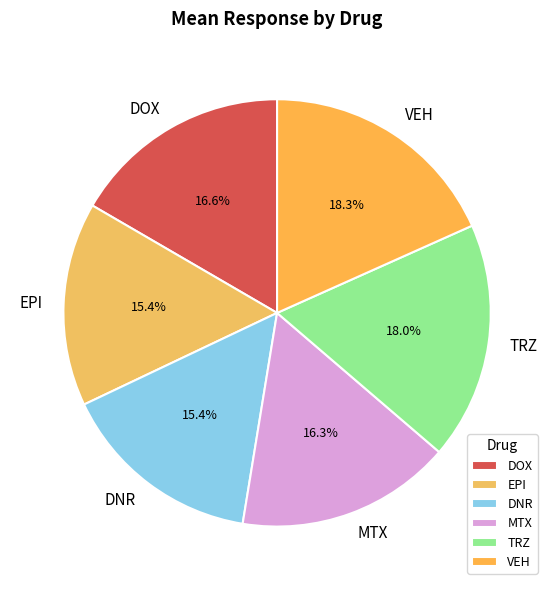

Approximately how many times larger is the value at VEH compared to DOX?

1.1